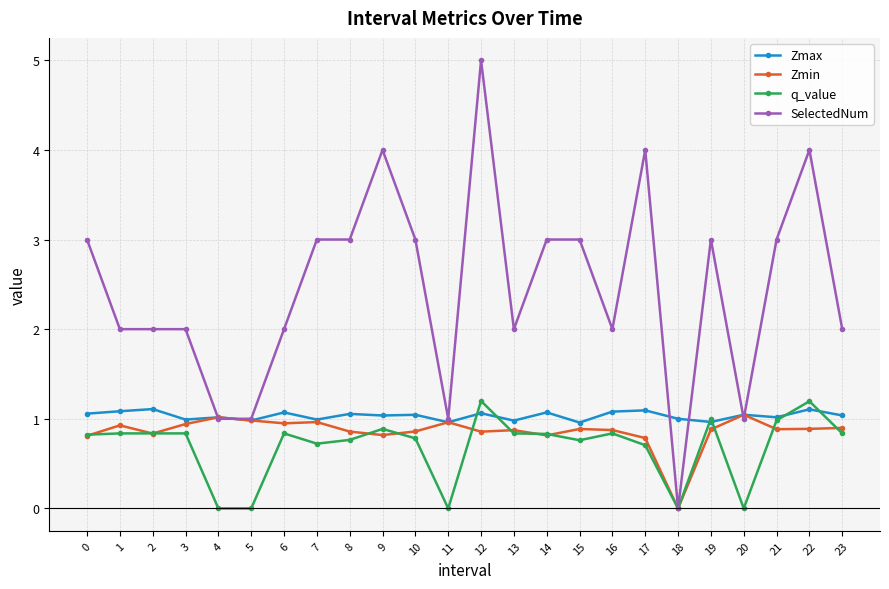

What is the highest value of the SelectedNum series?

5.0